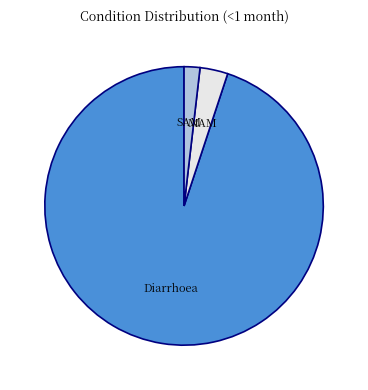

Which category has the smallest portion of the pie?

SAM